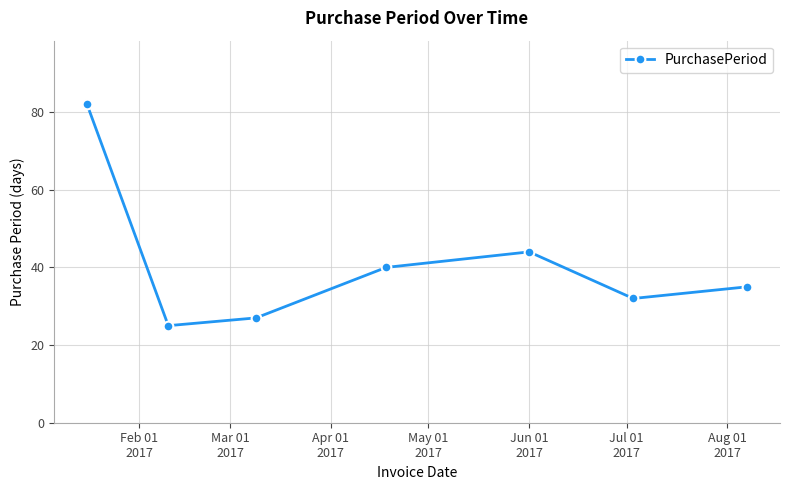

What is the value of the 7th point from the left?

35